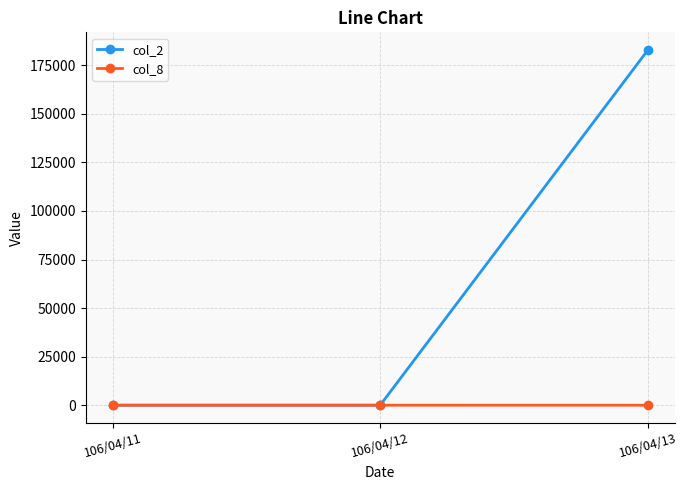

Rank the series by their average value, from lowest to highest.

col_8, col_2